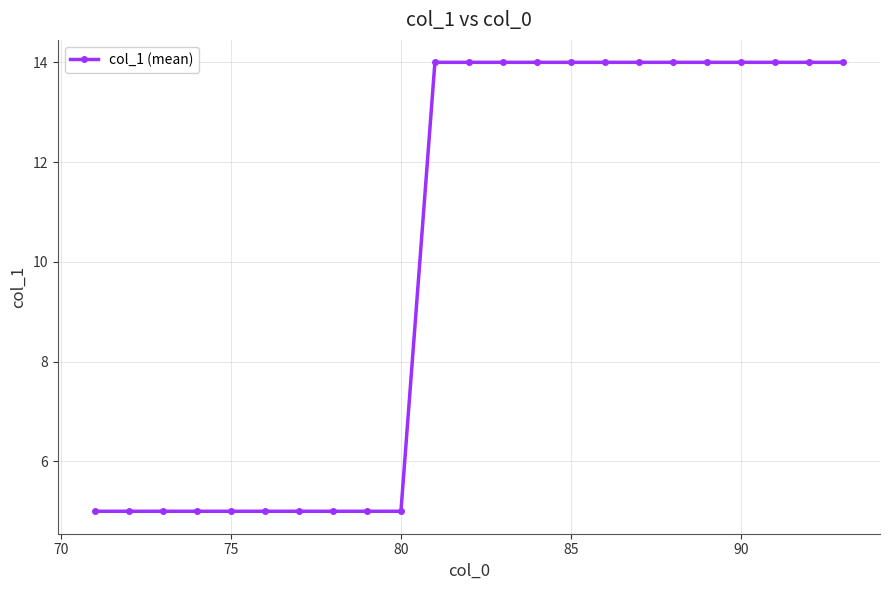

What is the difference between the maximum and second lowest values?

9